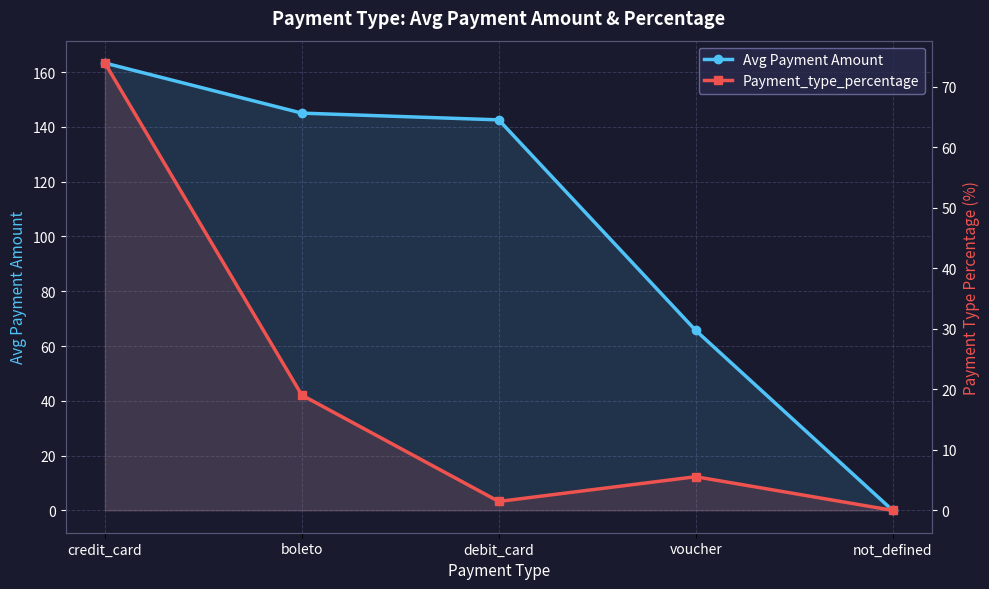

Reading left to right, what are all the values shown in this chart?

Avg Payment Amount: credit_card=163.3	boleto=145.0	debit_card=142.6	voucher=65.7	not_defined=0.0
Payment_type_percentage: credit_card=73.9	boleto=19.0	debit_card=1.5	voucher=5.6	not_defined=0.0